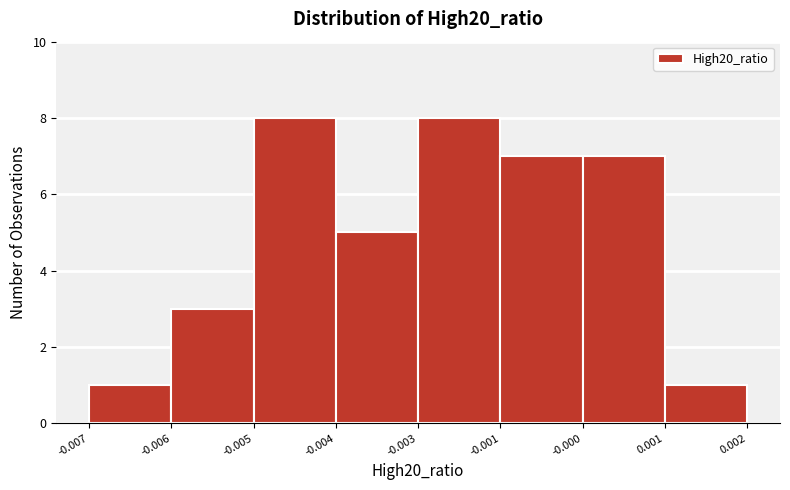

Reading left to right, what are all the values shown in this chart?

1	3	8	5	8	7	7	1